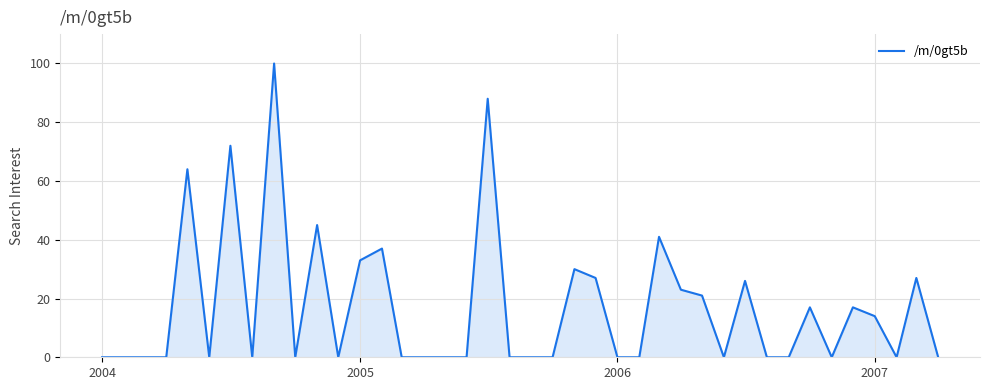

What is the greatest value displayed?

100